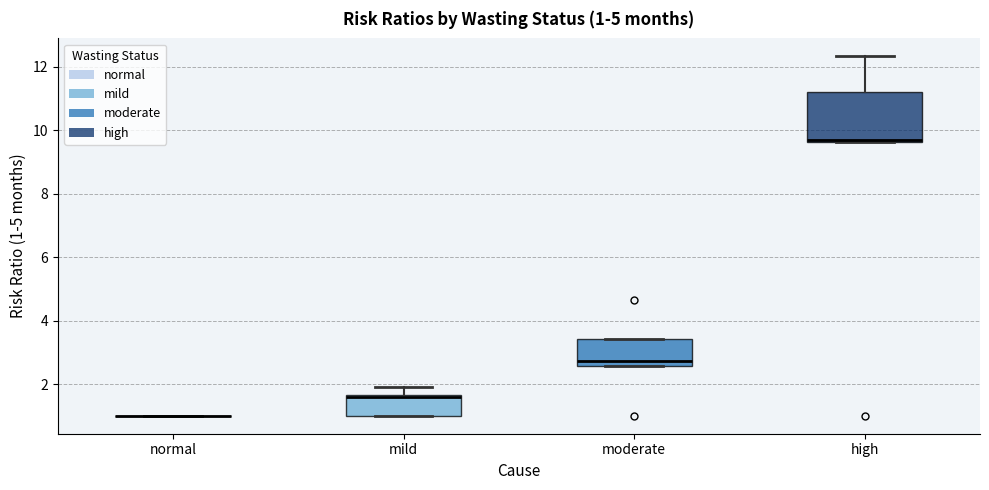

Which box is the tallest, from its lower edge to its upper edge?

high